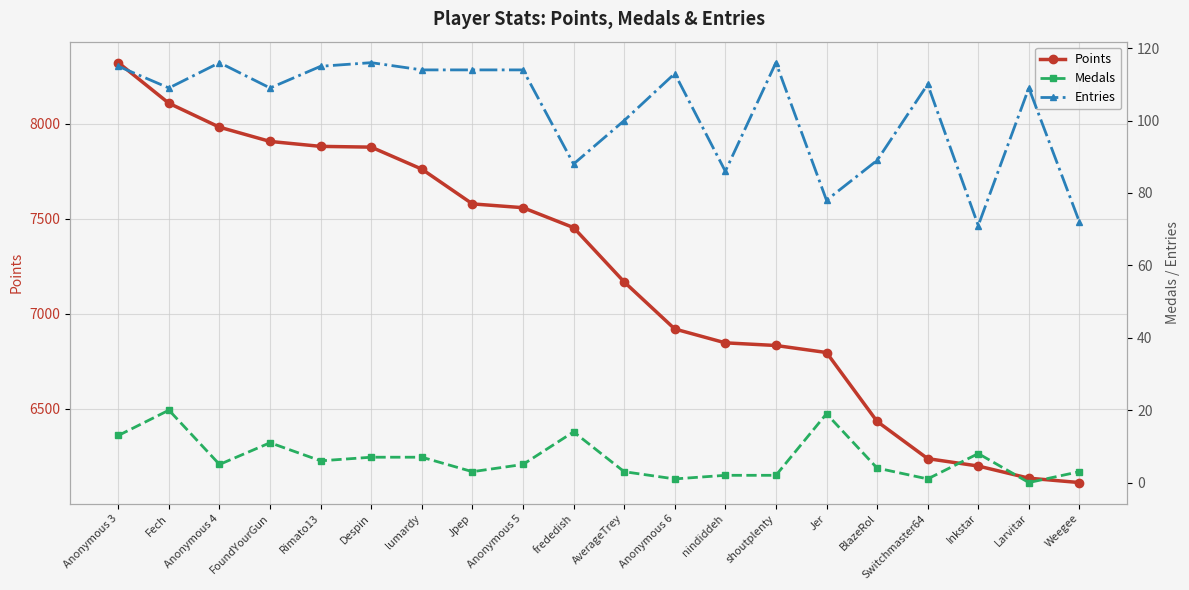

Is the value of Points at Larvitar greater than the value of Entries at lumardy?

Yes